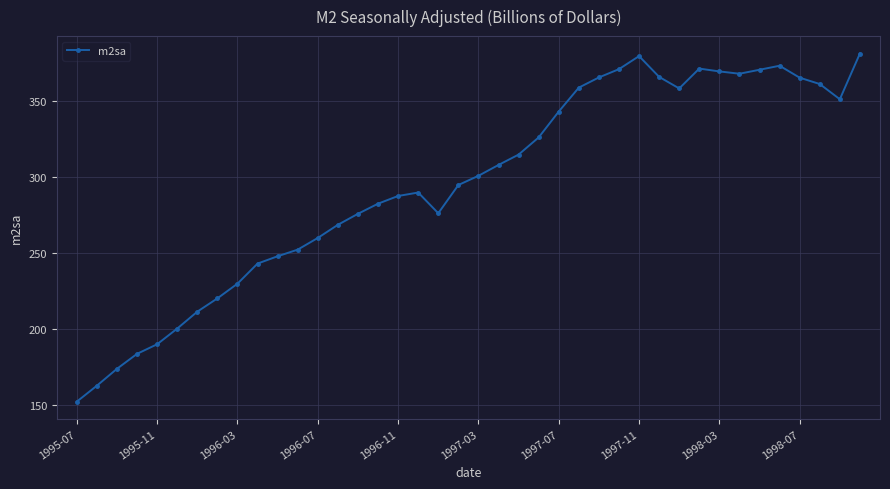

What is the difference between the second highest and second lowest values?

216.3